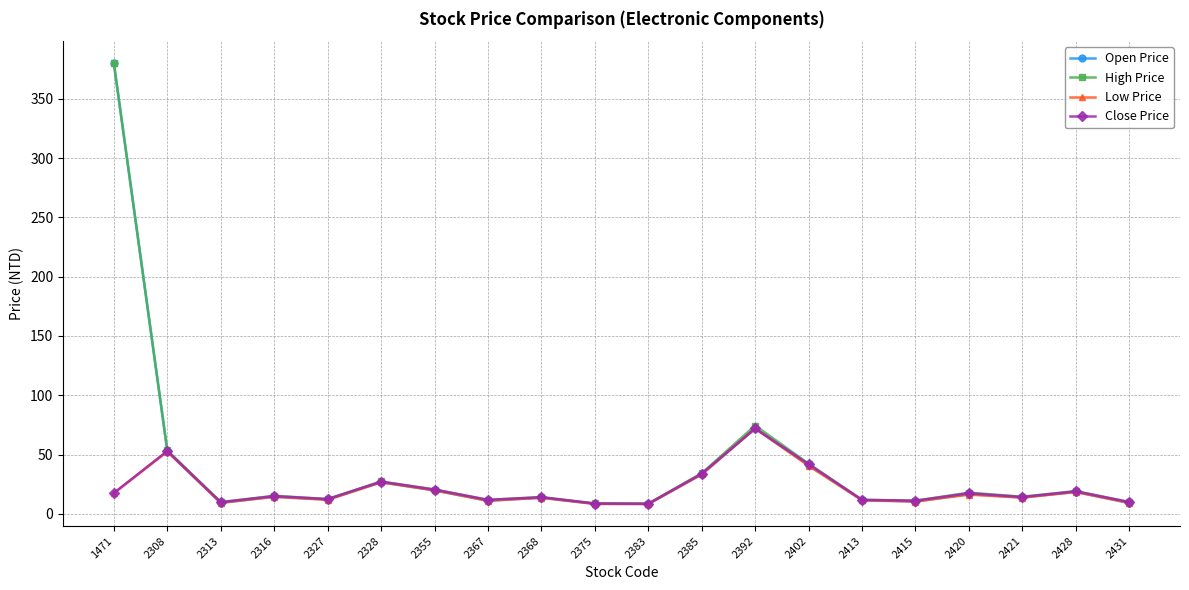

Where is High Price nearest to the value 194?

2392